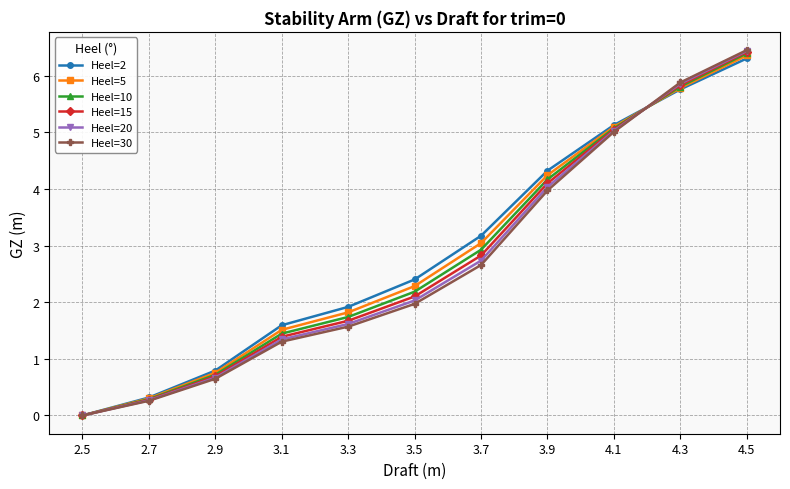

How many lines are shown in the chart?

6